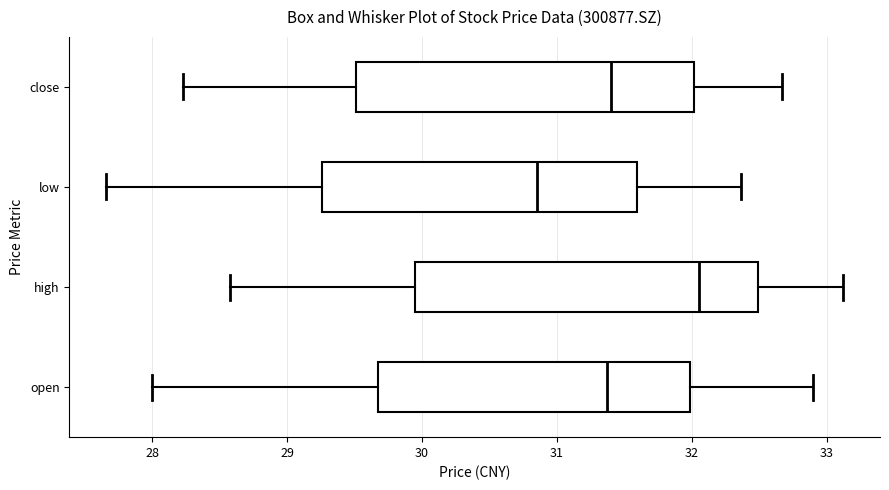

Reading bottom to top, read every box against the x-axis: the position of its median line, the range the box covers, and the ends of its whiskers. The values are not printed on the chart, so give them approximately, as read against the axis.

open: median 31.4, box 29.7 to 32.0, whiskers 28.0 to 32.9
high: median 32.1, box 29.9 to 32.5, whiskers 28.6 to 33.1
low: median 30.9, box 29.3 to 31.6, whiskers 27.7 to 32.4
close: median 31.4, box 29.5 to 32.0, whiskers 28.2 to 32.7